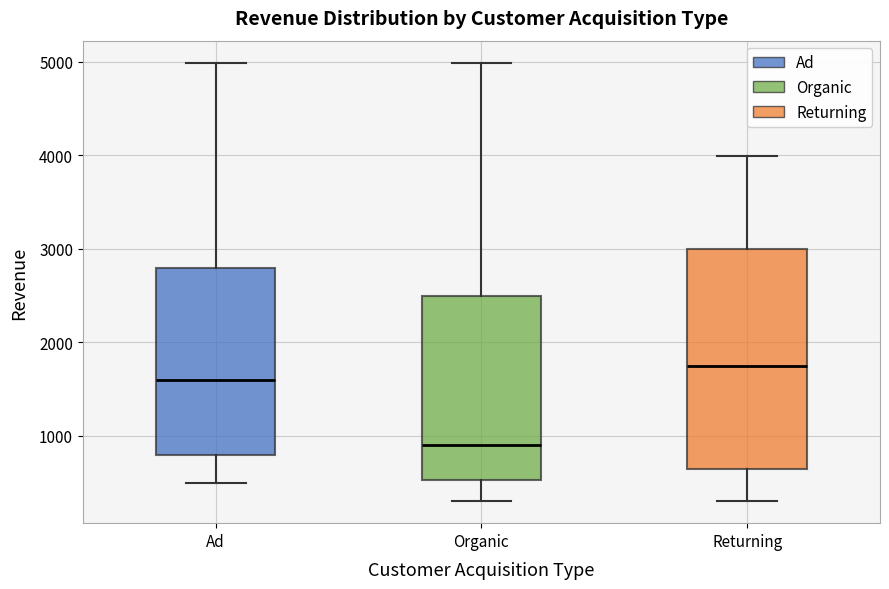

Where is the lower edge of the box for Returning on the y-axis? The values are not printed on the chart, so give them approximately, as read against the axis.

600